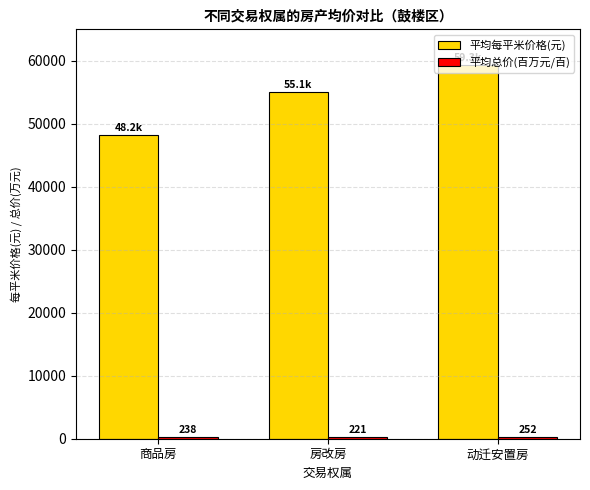

Which series has the largest range (max minus min)?

平均每平米价格(元)